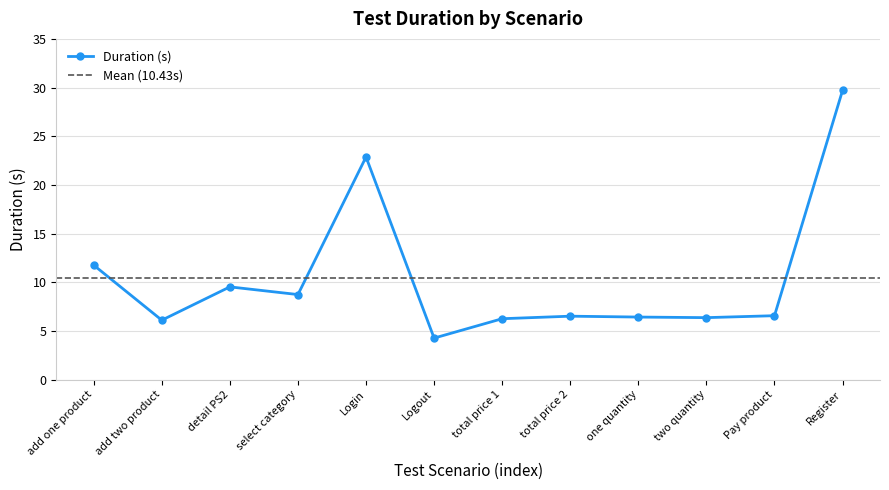

Read the value at add one product.

11.8